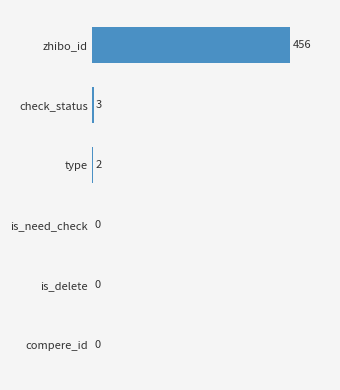

Read the value at check_status.

3